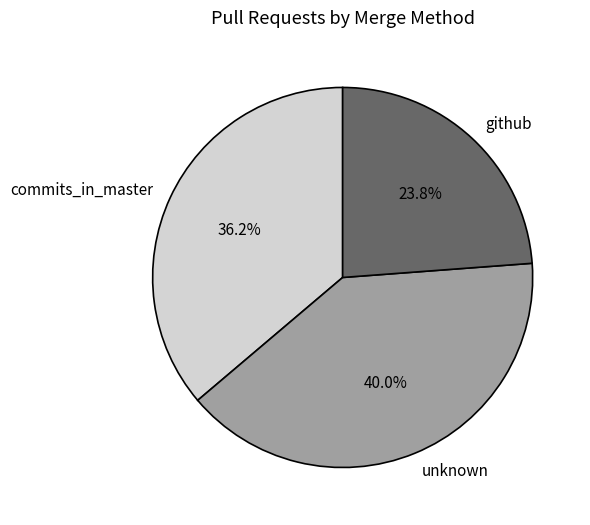

The github slice represents 24% of the pie. True or false?

True